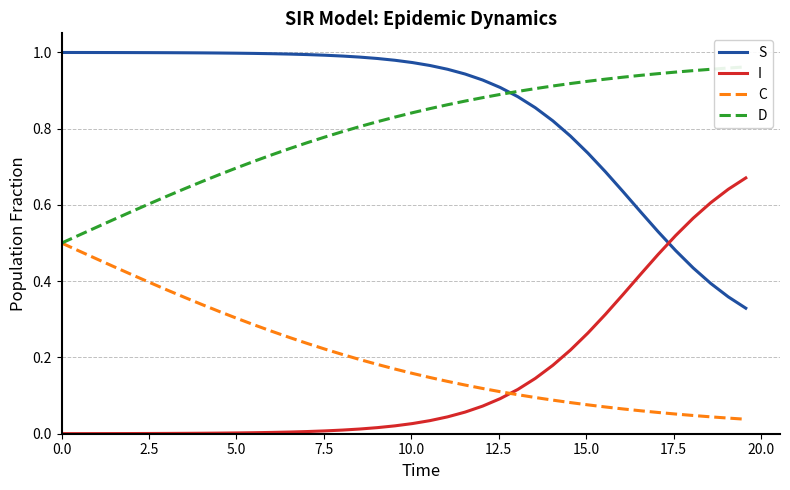

What are all the series names shown in the legend?

S, I, C, D